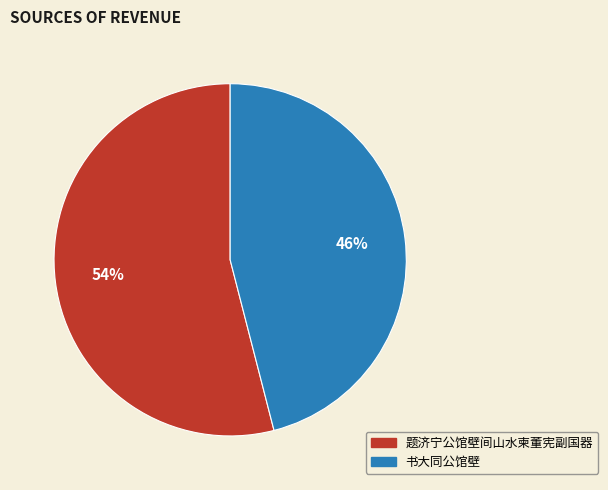

To the nearest percent, what percentage of the pie is 书大同公馆壁?

46%